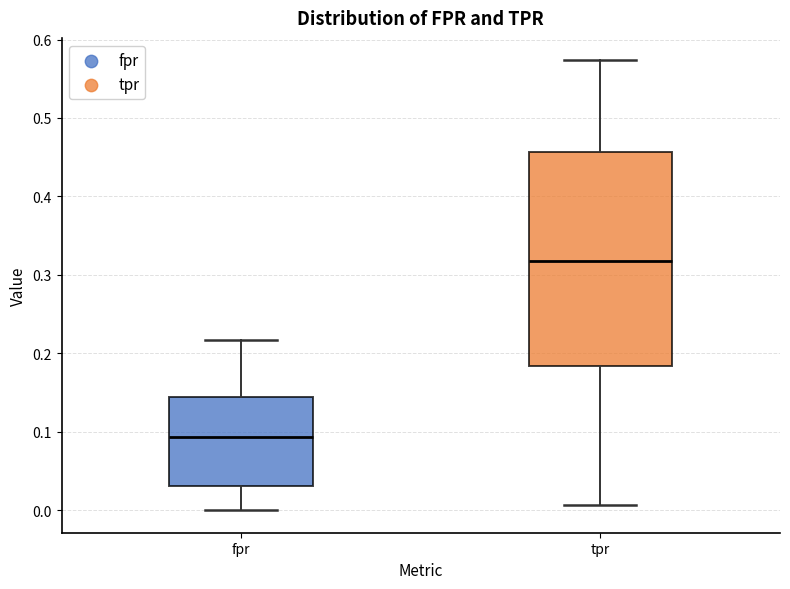

Reading left to right, read every box against the y-axis: the position of its median line, the range the box covers, and the ends of its whiskers. The values are not printed on the chart, so give them approximately, as read against the axis.

fpr: median 0.09, box 0.03 to 0.14, whiskers 0.00 to 0.22
tpr: median 0.32, box 0.18 to 0.46, whiskers 0.01 to 0.57